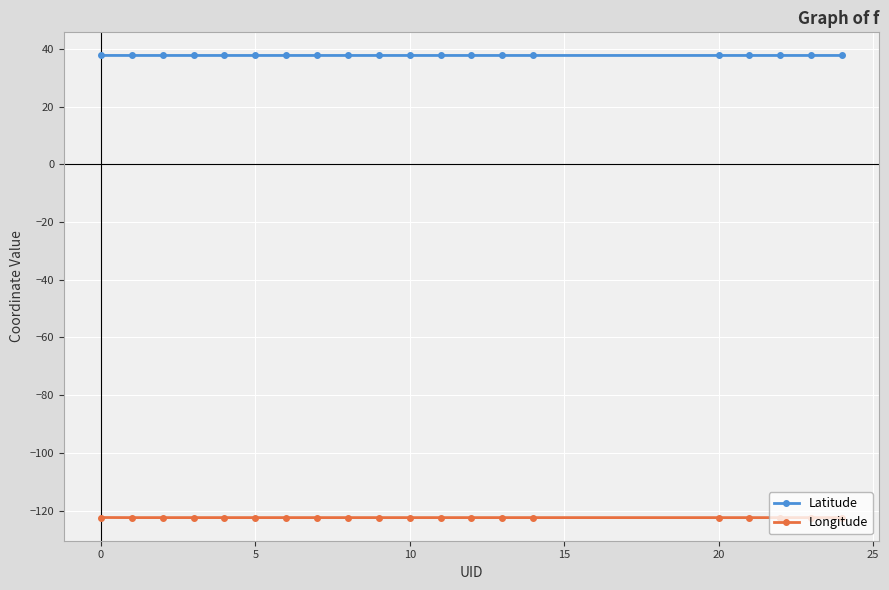

Which series has the largest total across all categories?

Latitude